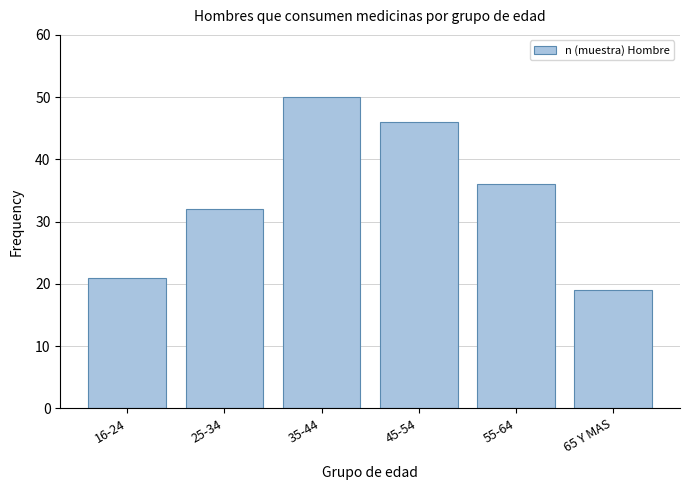

Reading right to left, transcribe all the data shown in this chart.

65 Y MAS=19	55-64=36	45-54=46	35-44=50	25-34=32	16-24=21